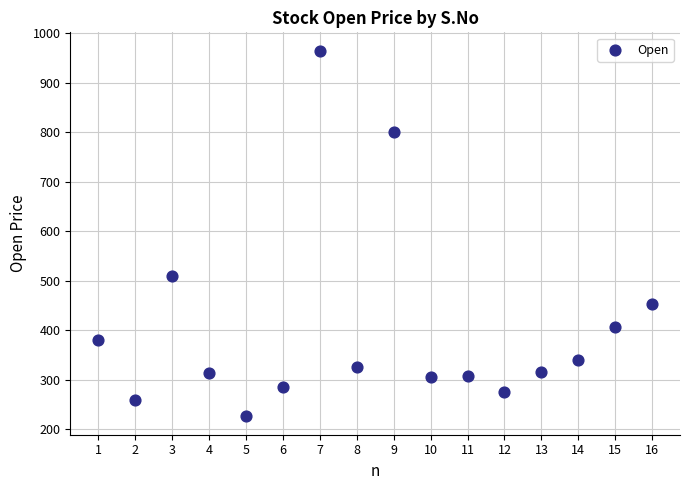

What is the range of Y values (max minus min)?

739.0